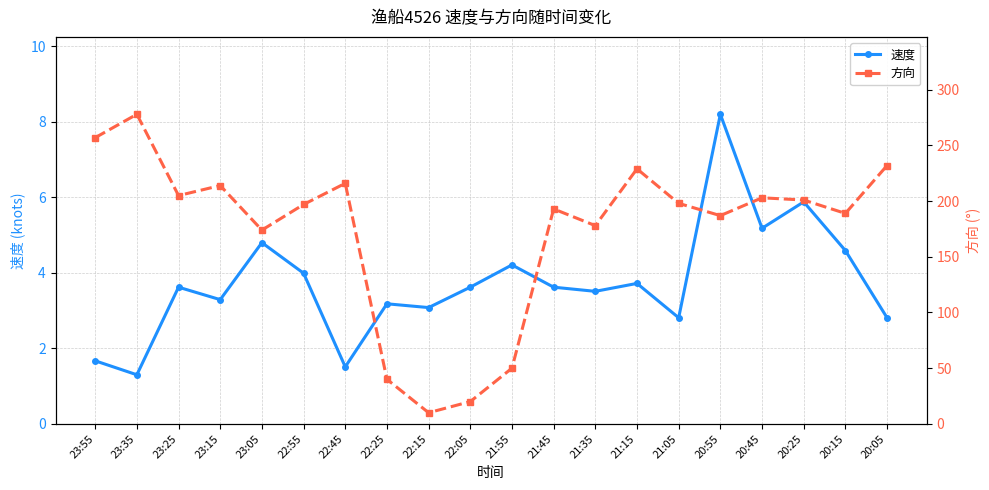

Which label corresponds to the smallest value in the chart?

23:35